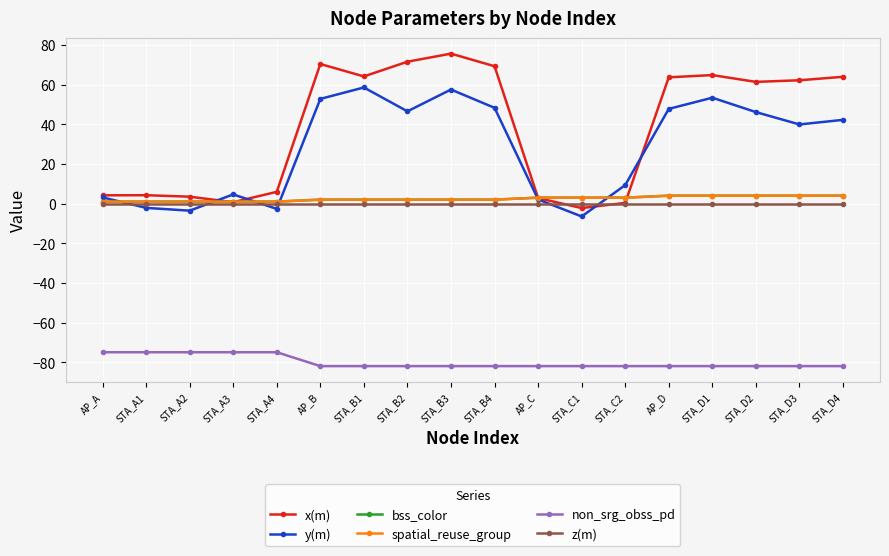

Does the chart have visible grid lines?

Yes